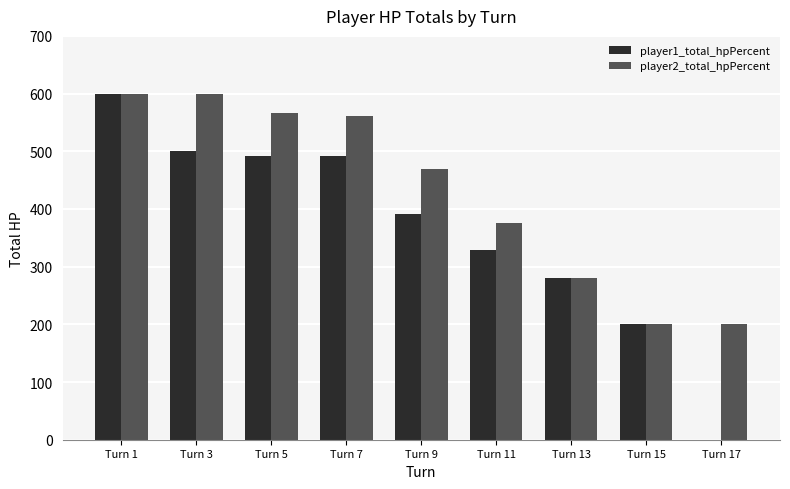

Are the bars horizontal?

No